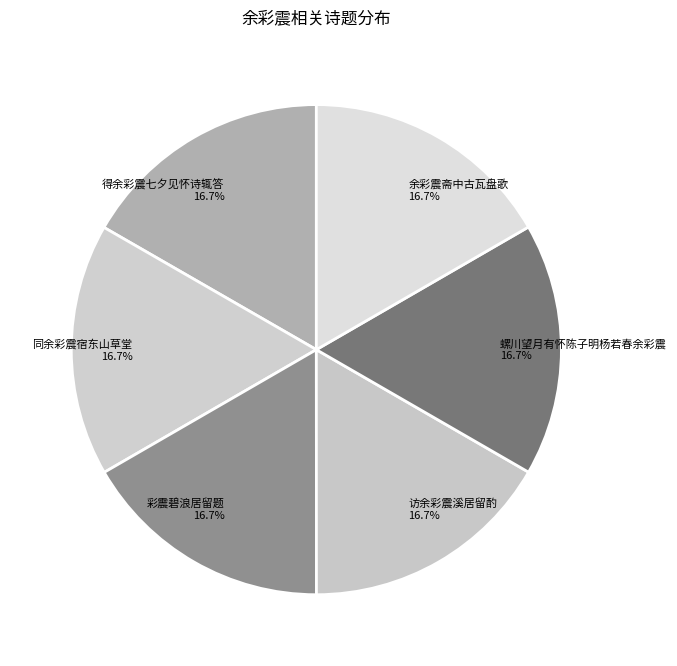

Approximately how many times larger is the value at 访余彩震溪居留酌 compared to 彩震碧浪居留题?

1.0